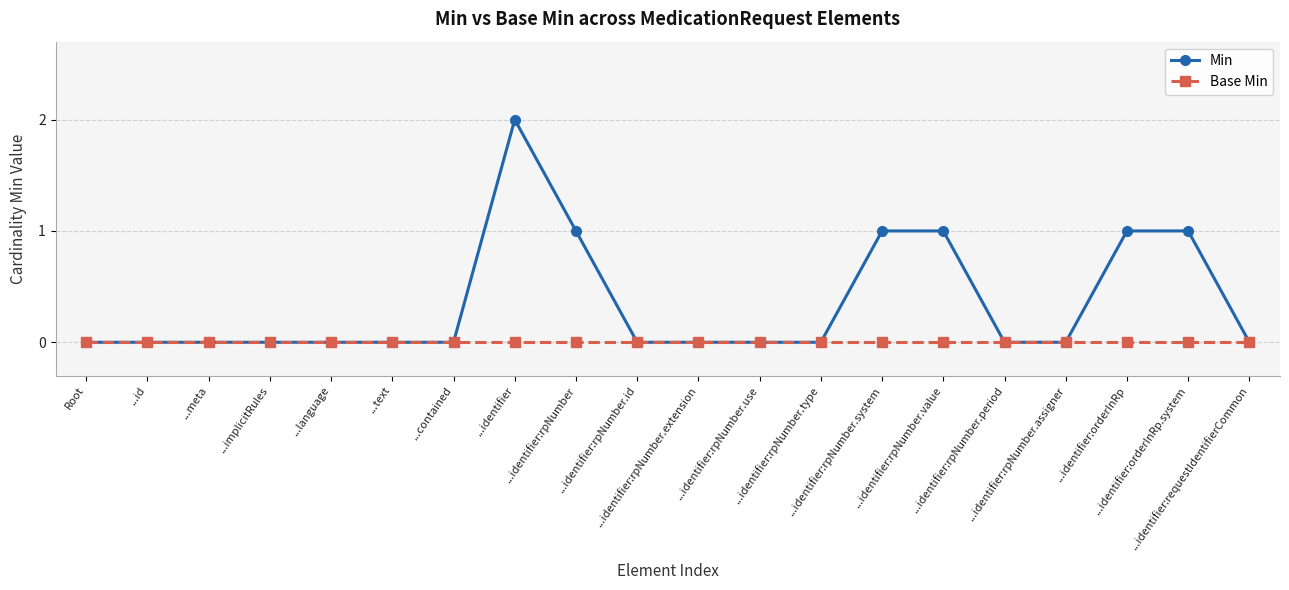

List the series in order of their peak value, lowest first.

Base Min, Min